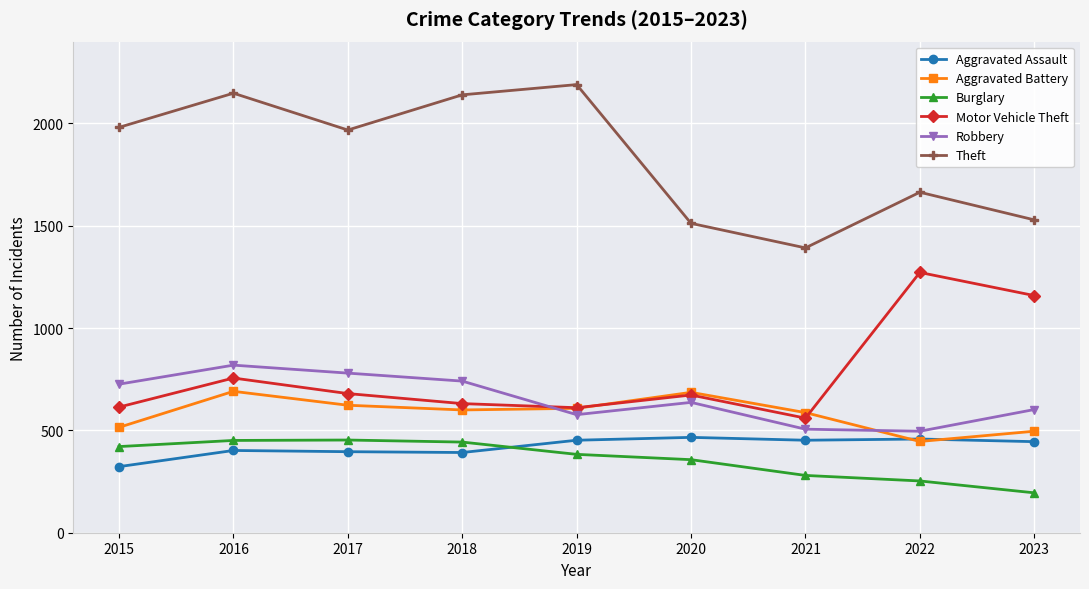

At which label is Robbery closest to 657?

2020